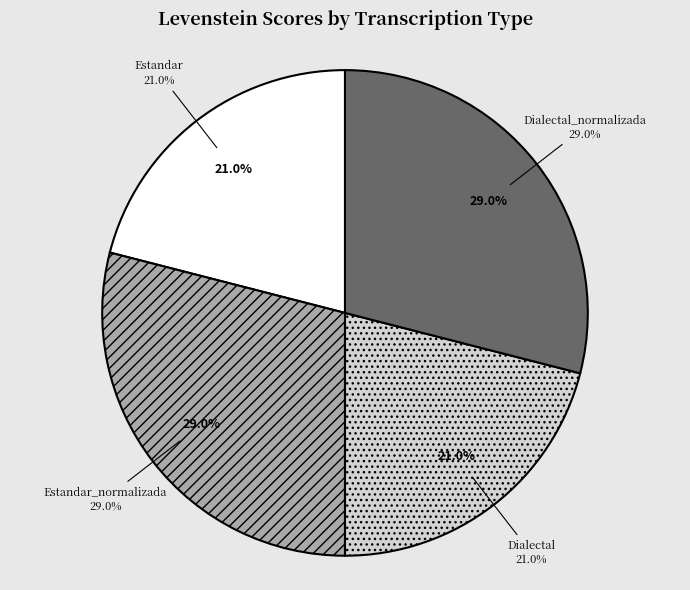

True or false: Estandar_normalizada accounts for 39% of the total.

False